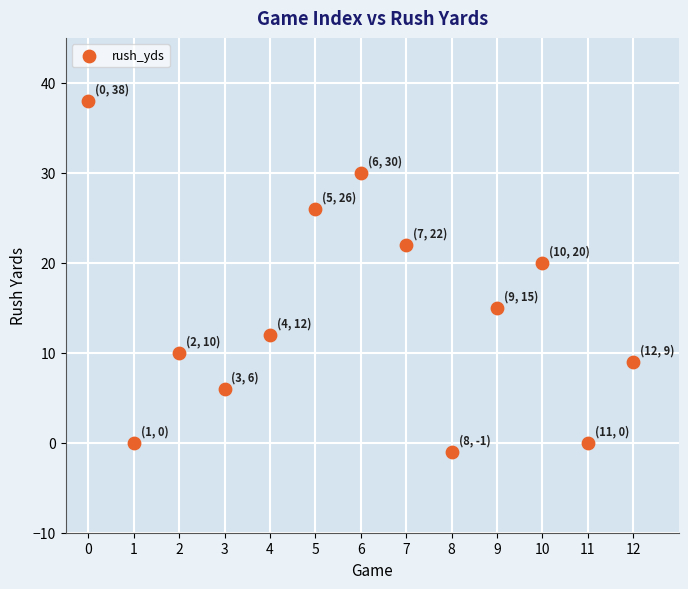

What is the range of Y values (max minus min)?

39